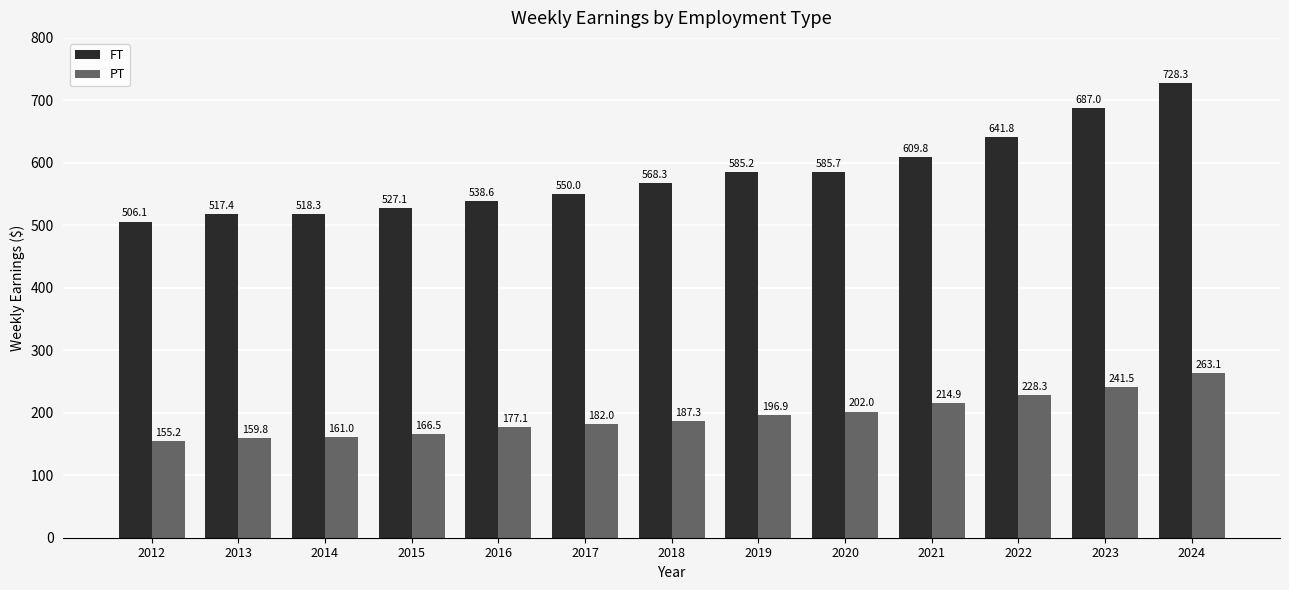

What is the difference between the maximum and minimum values in the FT series?

222.2